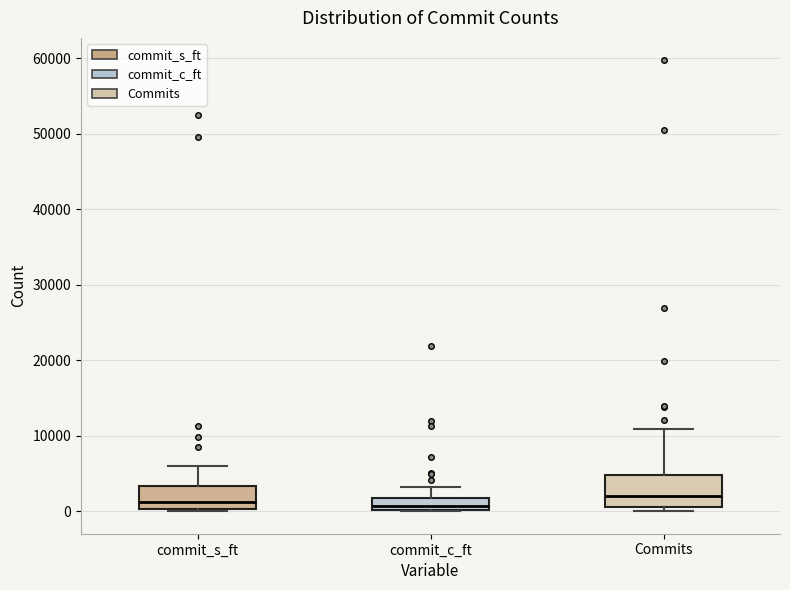

Comparing the boxes themselves (not the whiskers), which one is the tallest?

Commits